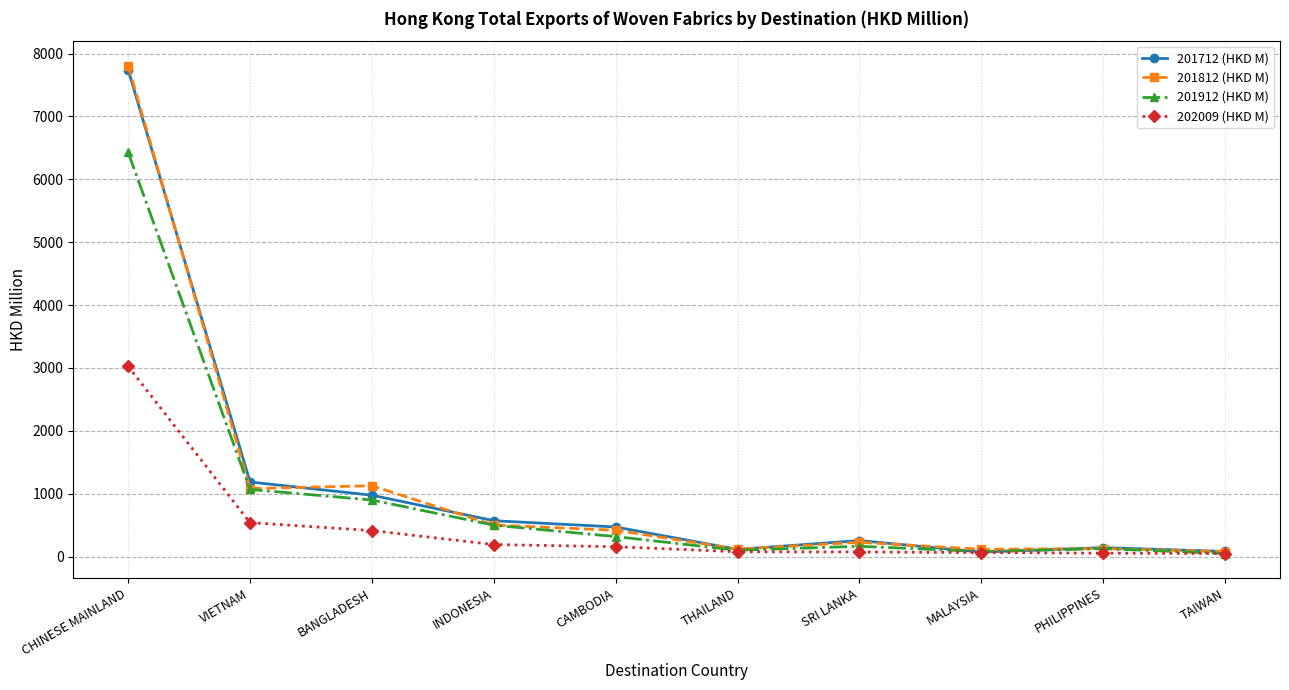

What is the label of the 1st point from the right?

TAIWAN